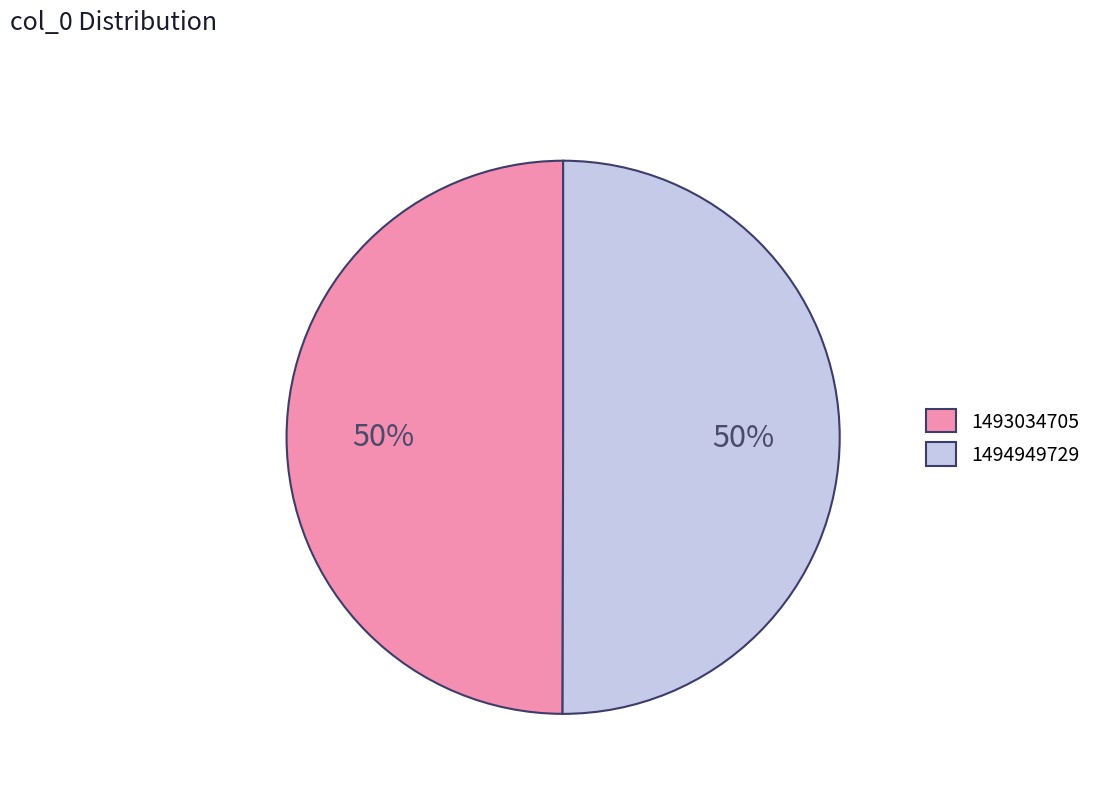

True or false: 1494949729 accounts for 58% of the total.

False